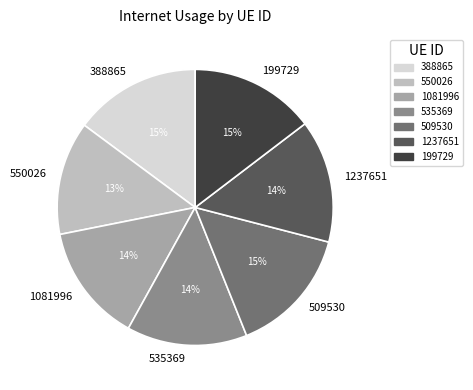

To the nearest percent, what portion does 550026 represent?

13%